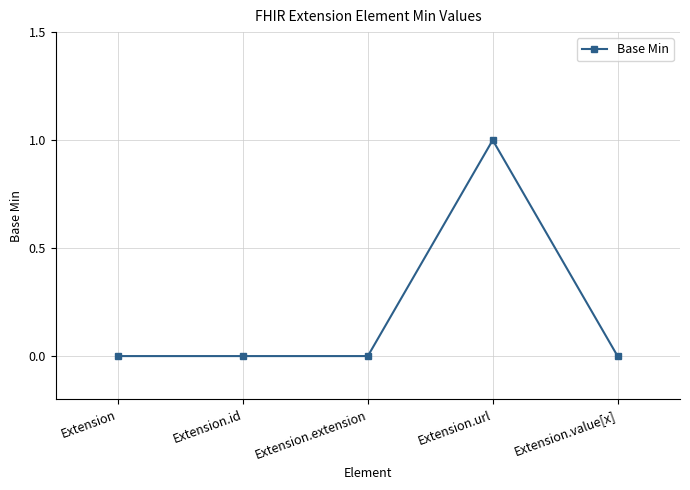

Which label corresponds to the largest value in the chart?

Extension.url